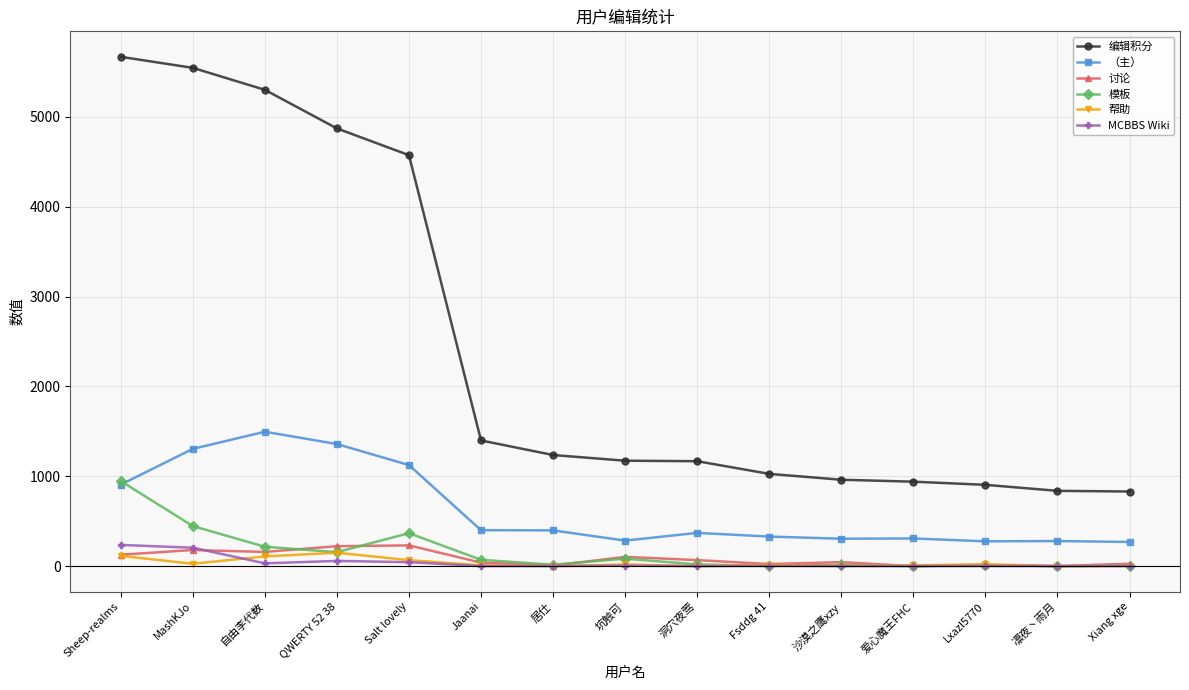

Is the value of 编辑积分 at 爱心魔王FHC greater than the value of 模板 at Xiang xge?

Yes